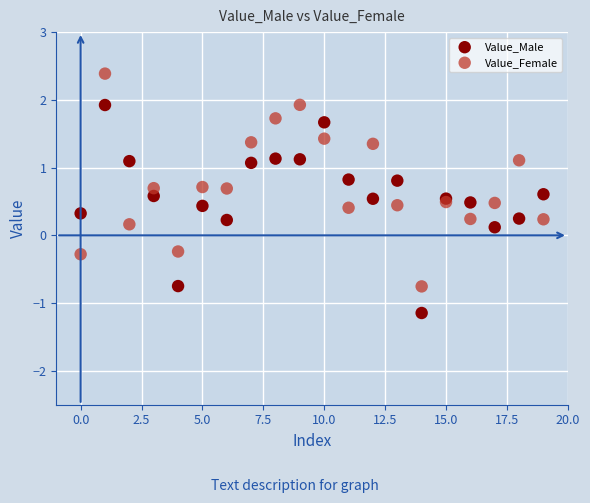

Which series contains the highest Y value?

Value_Female